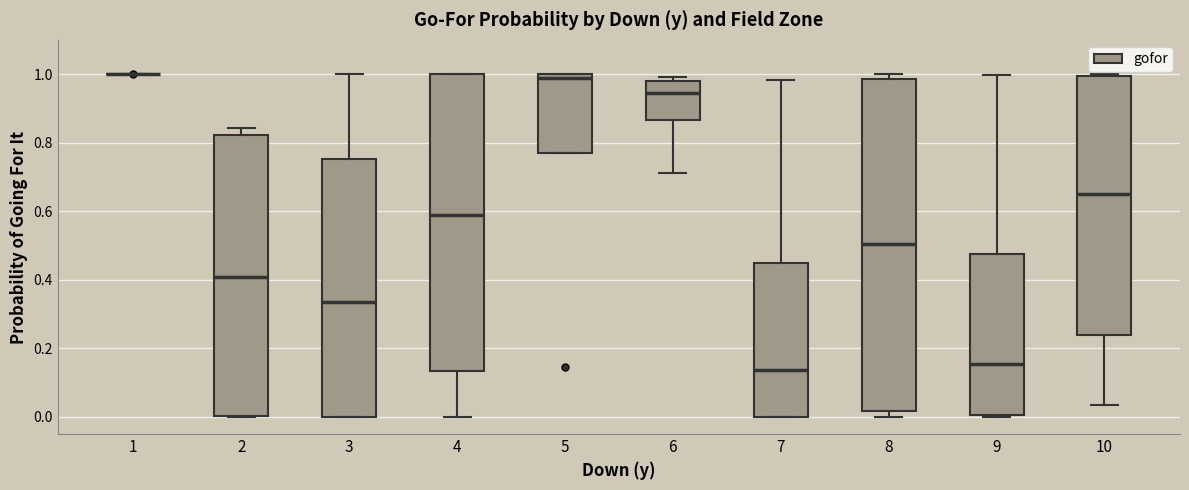

Reading left to right, read every box against the y-axis: the position of its median line, the range the box covers, and the ends of its whiskers. The values are not printed on the chart, so give them approximately, as read against the axis.

1: box collapsed to a line at 1.00, whiskers 1.00 to 1.00
2: median 0.40, box 0.00 to 0.82, whiskers 0.00 to 0.84
3: median 0.34, box 0.00 to 0.76, whiskers 0.00 to 1.00
4: median 0.60, box 0.14 to 1.00, whiskers 0.00 to 1.00
5: median 0.98, box 0.78 to 1.00, whiskers 0.78 to 1.00
6: median 0.94, box 0.86 to 0.98, whiskers 0.72 to 1.00
7: median 0.14, box 0.00 to 0.44, whiskers 0.00 to 0.98
8: median 0.50, box 0.02 to 0.98, whiskers 0.00 to 1.00
9: median 0.16, box 0.00 to 0.48, whiskers 0.00 to 1.00
10: median 0.66, box 0.24 to 1.00, whiskers 0.04 to 1.00